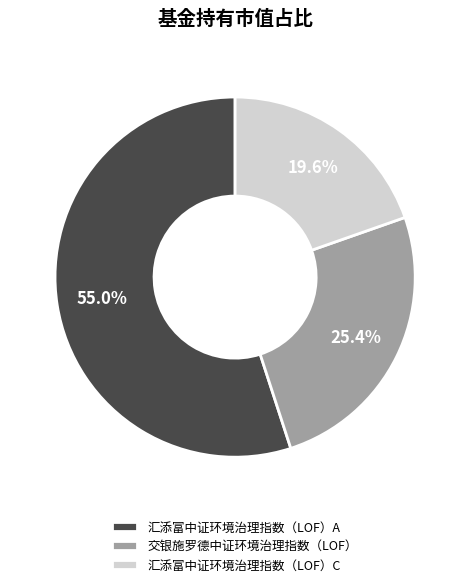

Is 交银施罗德中证环境治理指数（LOF） the majority of the pie?

No